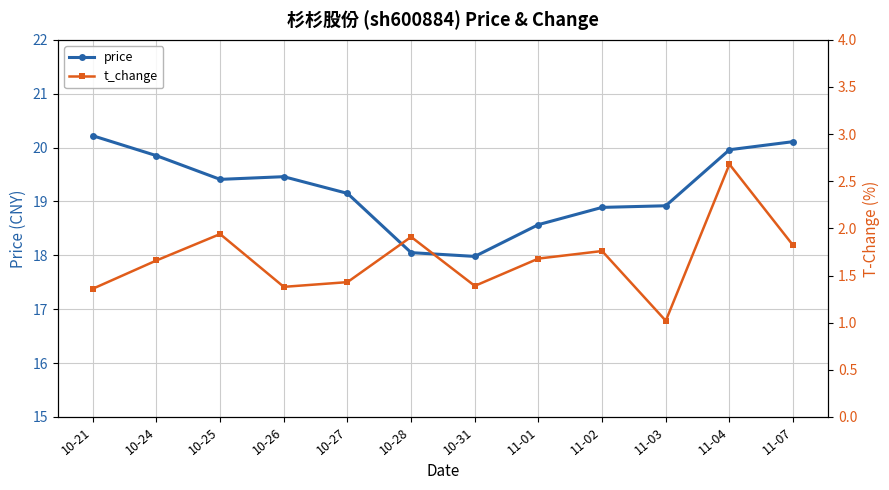

How many interior local peaks does the price series have?

1